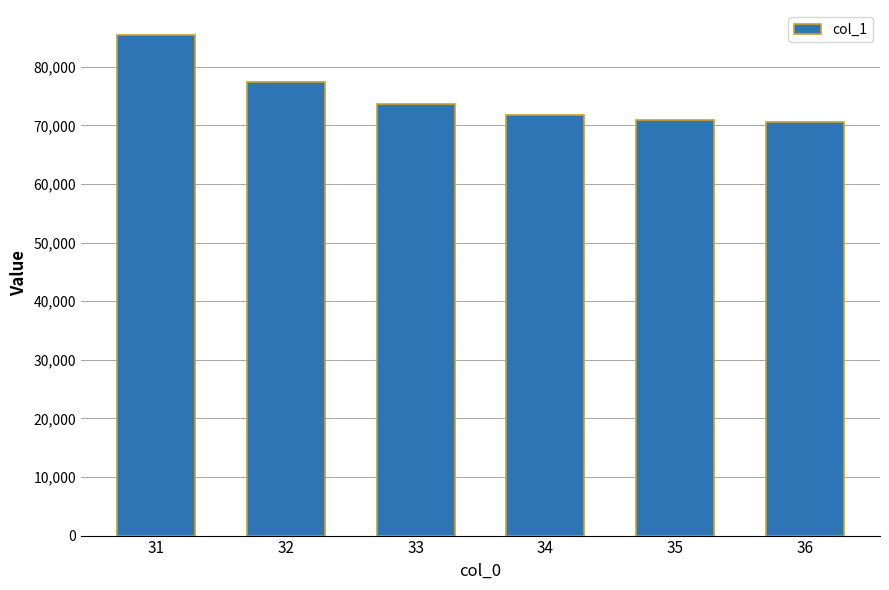

What is the minimum value shown in the chart?

70562.8